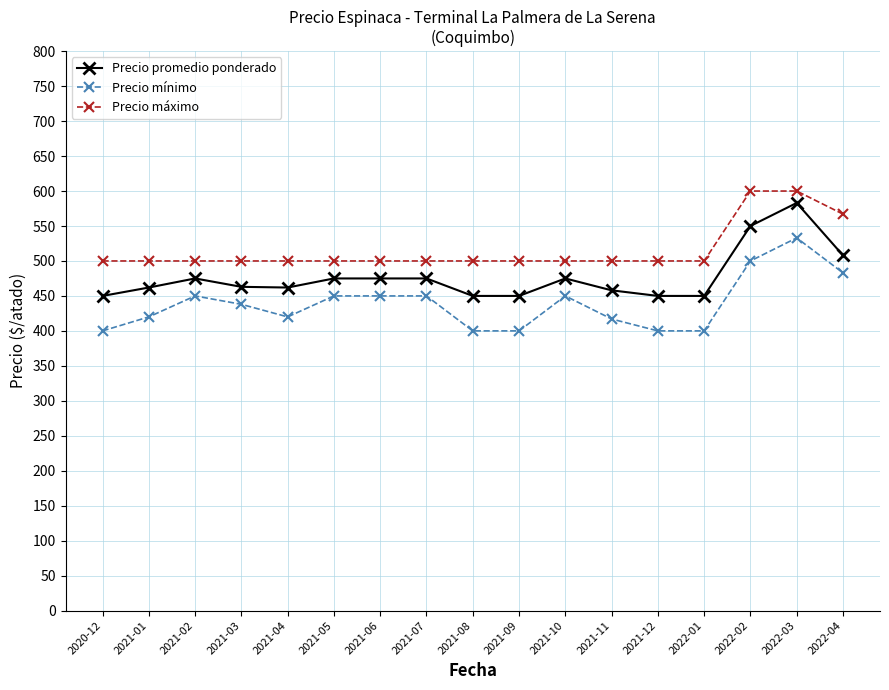

What is the spread (max minus min) of values at 2021-03?

62